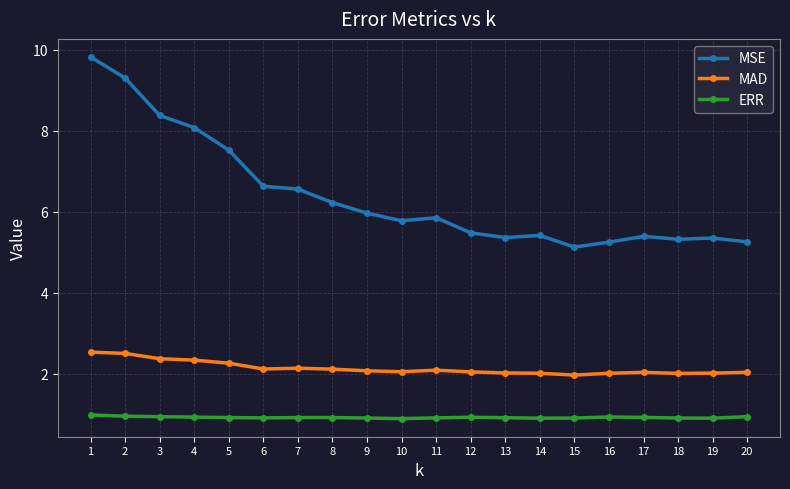

Read the ERR value at 17.

0.9